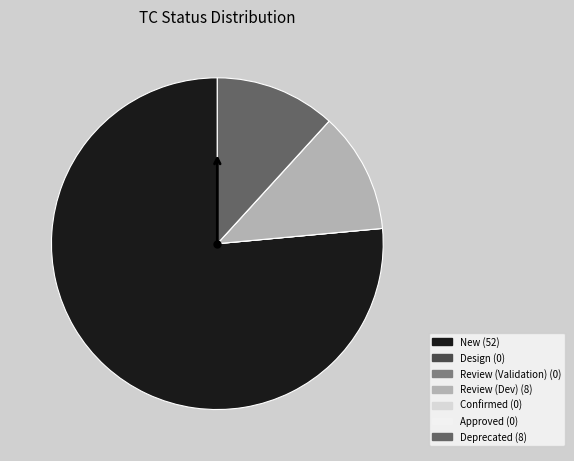

Does any single category account for the majority?

Yes